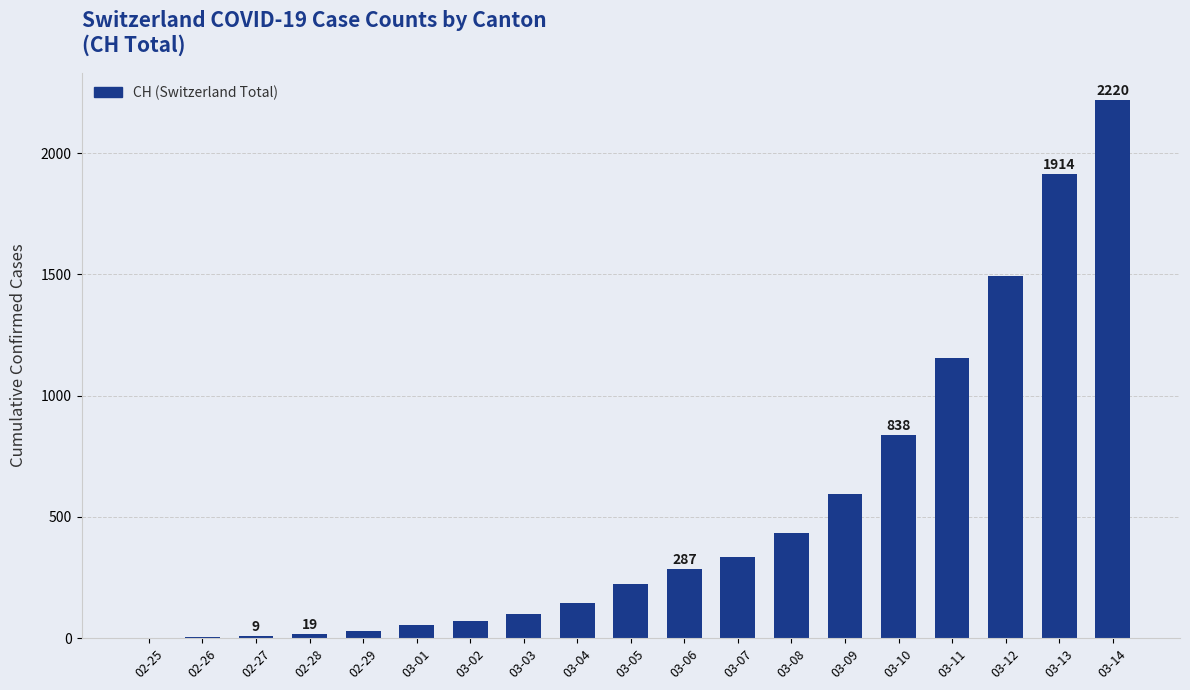

What is the sum of all values?

9934